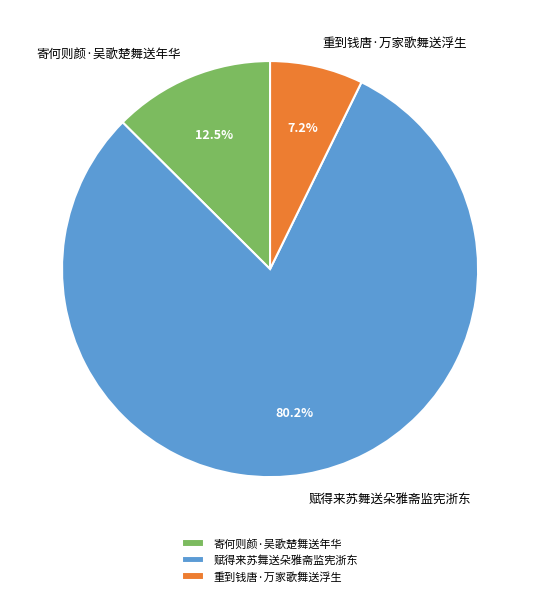

What percentage do 赋得来苏舞送朵雅斋监宪浙东 and 寄何则颜·吴歌楚舞送年华 together represent?

92.8%